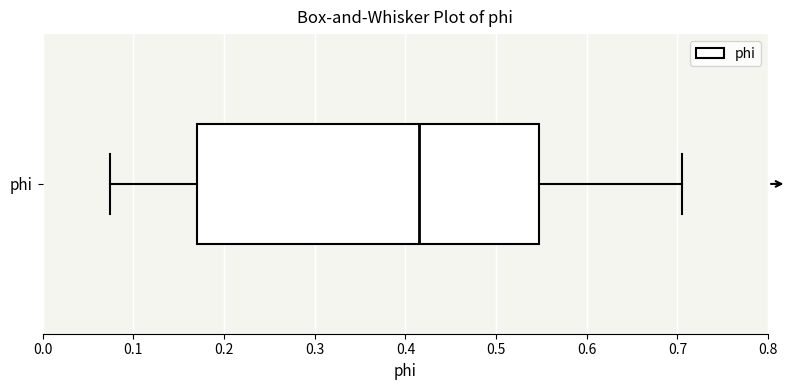

Transcribe this box plot: give where the median line is, the range the box spans, and where the two whiskers end, as read against the x-axis. The values are not printed on the chart, so give them approximately, as read against the axis.

median 0.41, box 0.17 to 0.55, whiskers 0.07 to 0.71